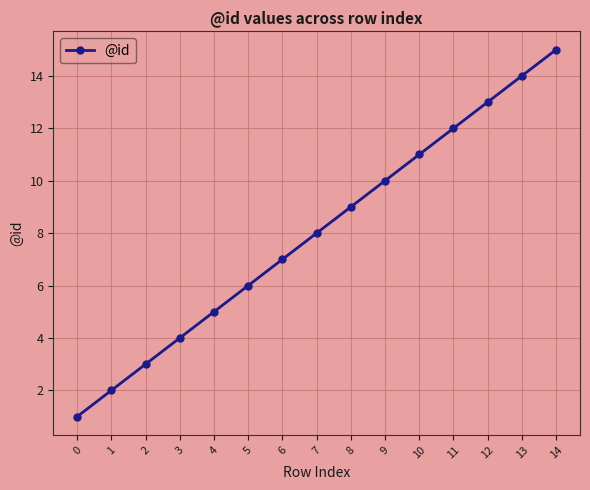

Read the value at 8, to the nearest 5.

10